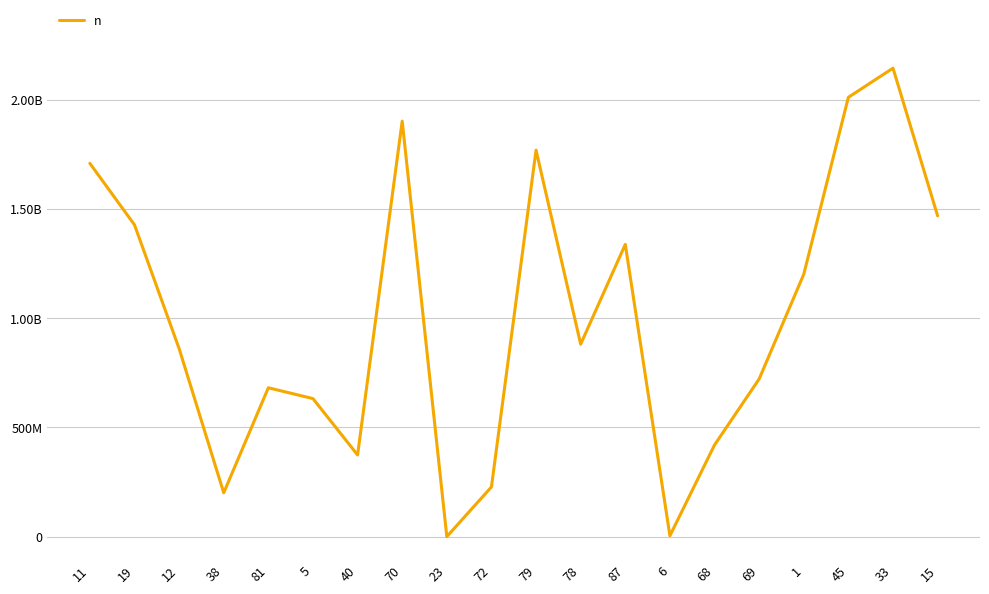

How many points are higher than both their immediate neighbors (excluding endpoints)?

5